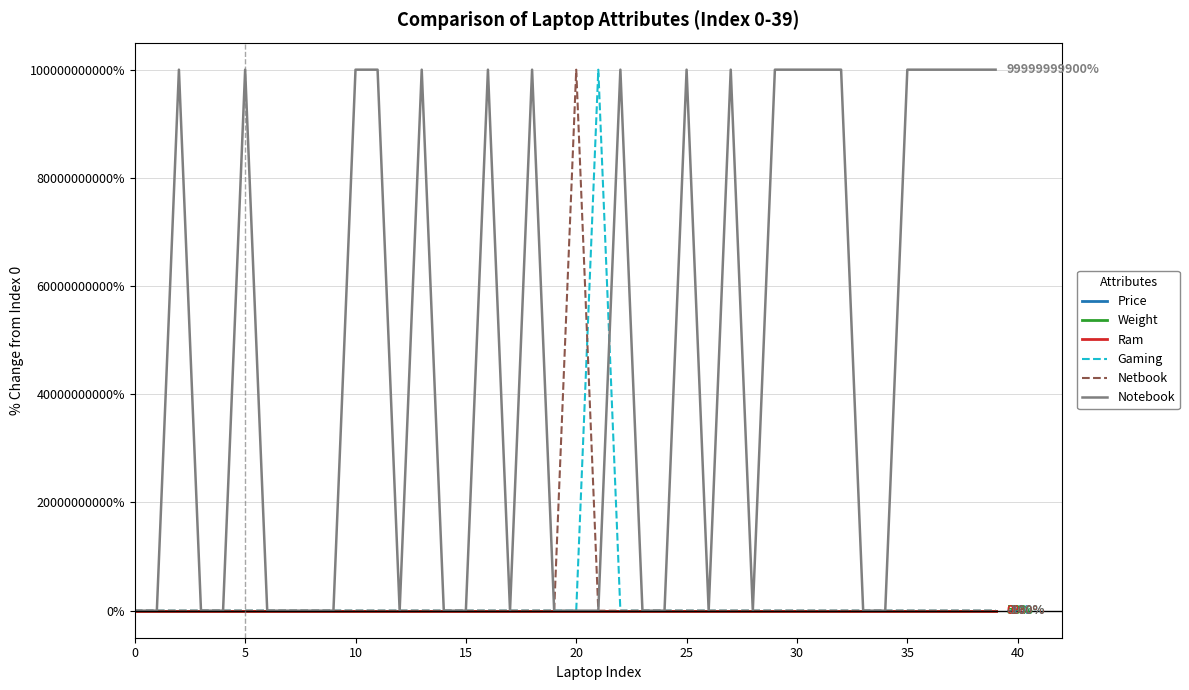

Which series has the largest total across all categories?

Notebook